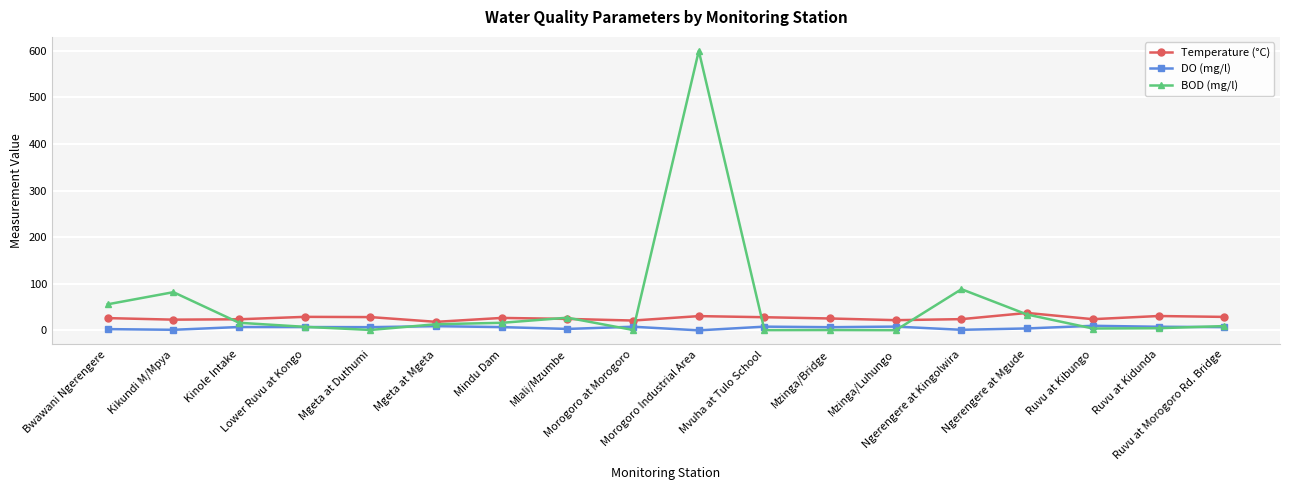

True or false: DO (mg/l) and Temperature (°C) cross at least once.

False